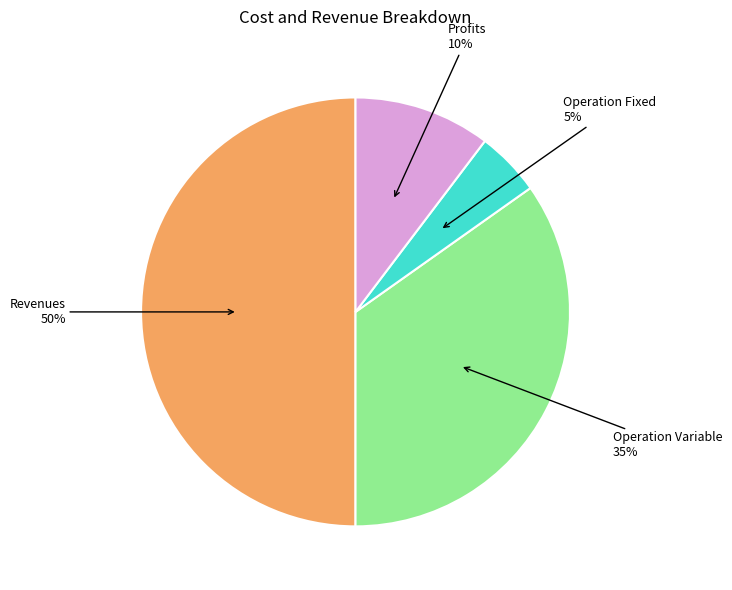

To the nearest percent, what is the difference between the largest and smallest slice percentages?

45%